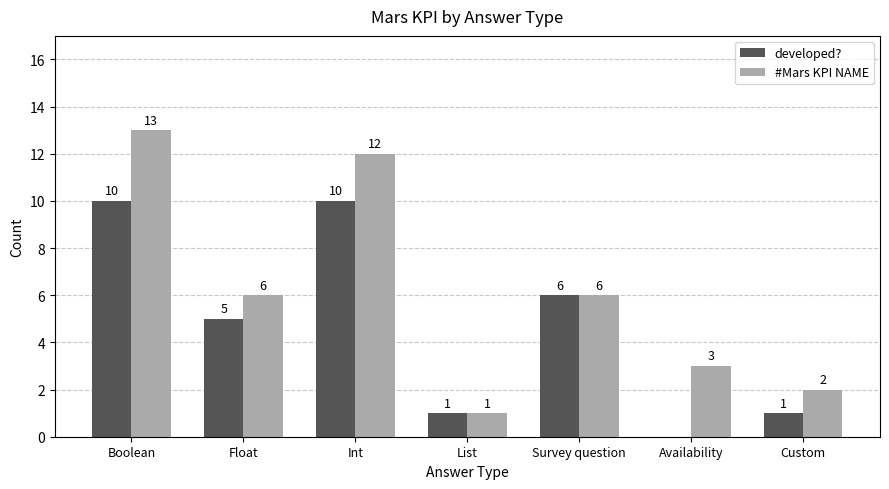

Is it true that #Mars KPI NAME equals 21 at Int?

False